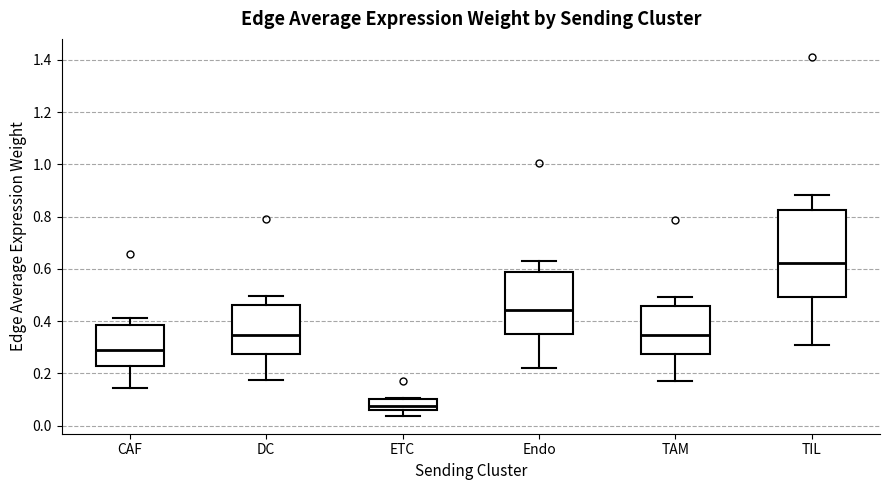

Where does the upper whisker of the box for CAF end on the y-axis? The values are not printed on the chart, so give them approximately, as read against the axis.

0.42